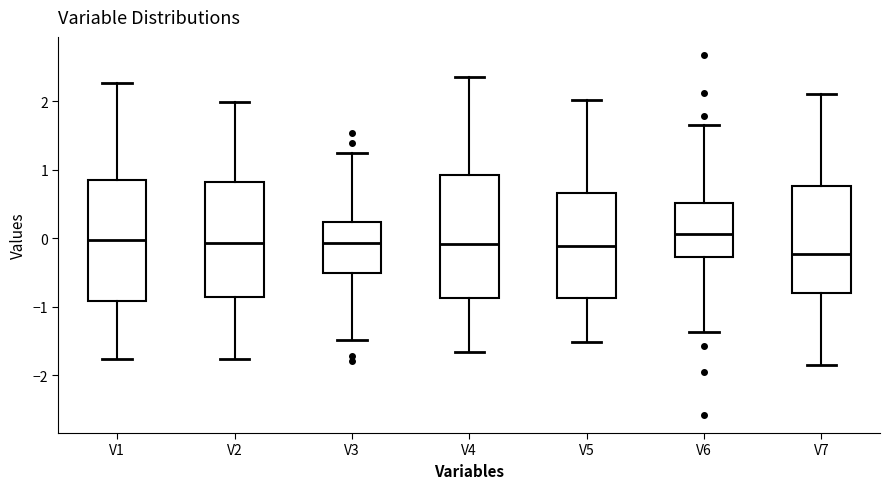

Reading left to right, read every box against the y-axis: the position of its median line, the range the box covers, and the ends of its whiskers. The values are not printed on the chart, so give them approximately, as read against the axis.

V1: median 0.0, box -0.9 to 0.9, whiskers -1.8 to 2.3
V2: median -0.1, box -0.9 to 0.8, whiskers -1.8 to 2.0
V3: median -0.1, box -0.5 to 0.2, whiskers -1.5 to 1.2
V4: median -0.1, box -0.9 to 0.9, whiskers -1.7 to 2.3
V5: median -0.1, box -0.9 to 0.7, whiskers -1.5 to 2.0
V6: median 0.1, box -0.3 to 0.5, whiskers -1.4 to 1.7
V7: median -0.2, box -0.8 to 0.8, whiskers -1.9 to 2.1